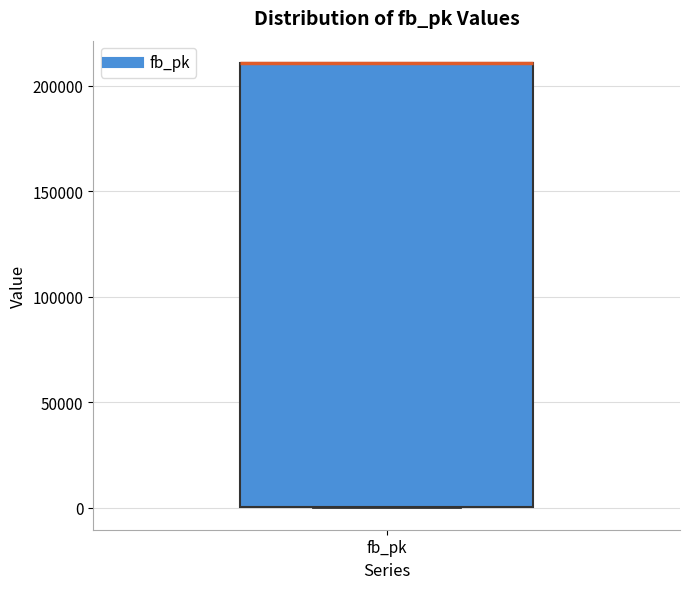

Transcribe this box plot: give where the median line is, the range the box spans, and where the two whiskers end, as read against the y-axis. The values are not printed on the chart, so give them approximately, as read against the axis.

median 210000 (drawn on the box's upper edge), box 0 to 210000, whiskers 0 to 210000